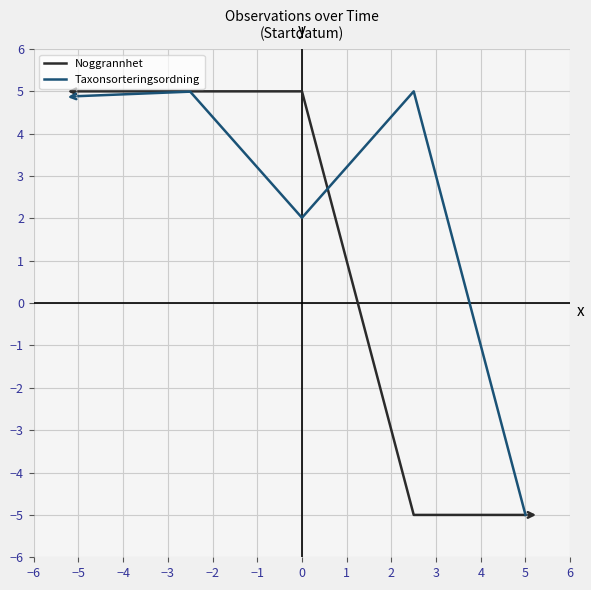

Rank the series by their average value, from highest to lowest.

Taxonsorteringsordning, Noggrannhet